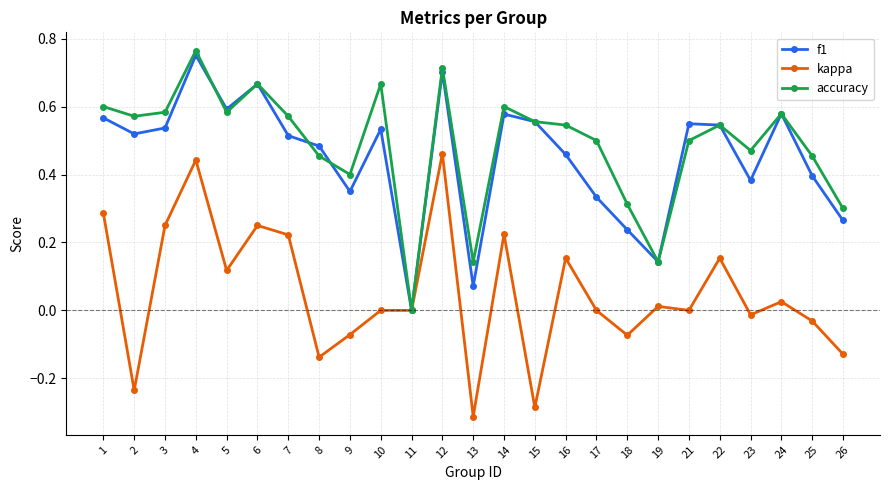

Which series changed the most between 3 and 26?

kappa